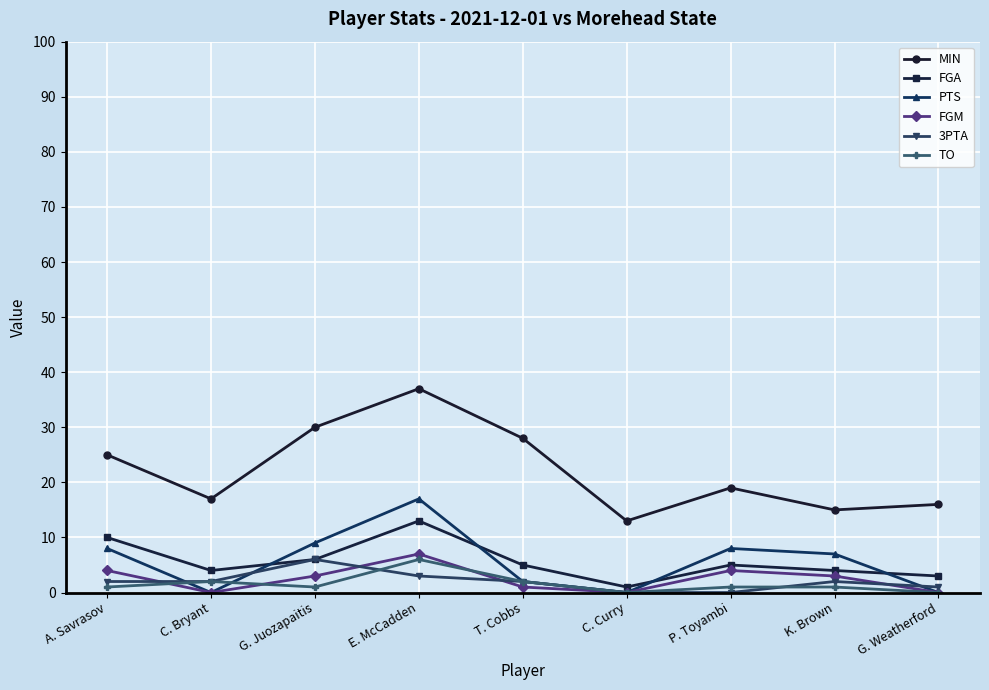

True or false: TO has more than 0 points higher than both neighbors.

True